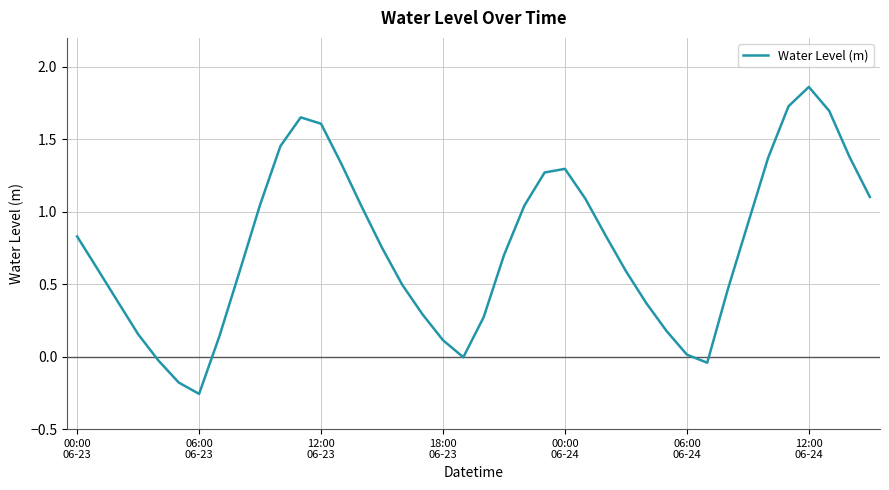

What is the difference between the maximum and minimum values?

2.1